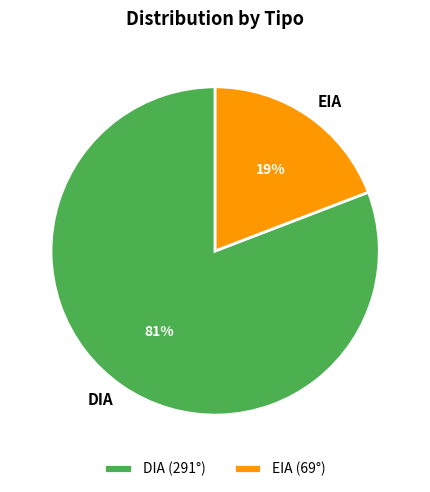

To the nearest percent, what is the combined percentage of DIA and EIA?

100%